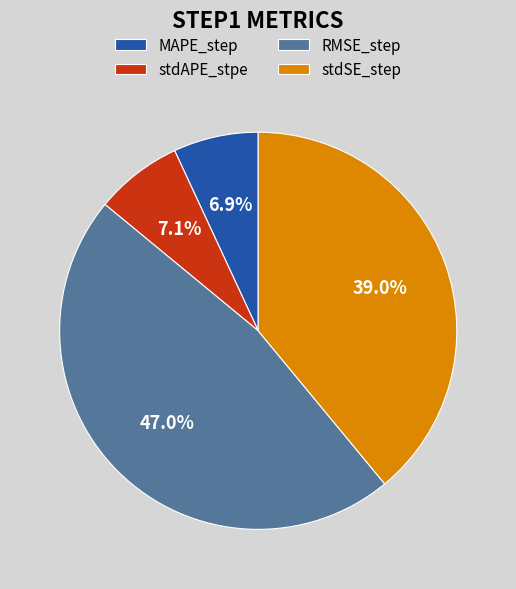

To the nearest percent, what is the average slice percentage?

25%